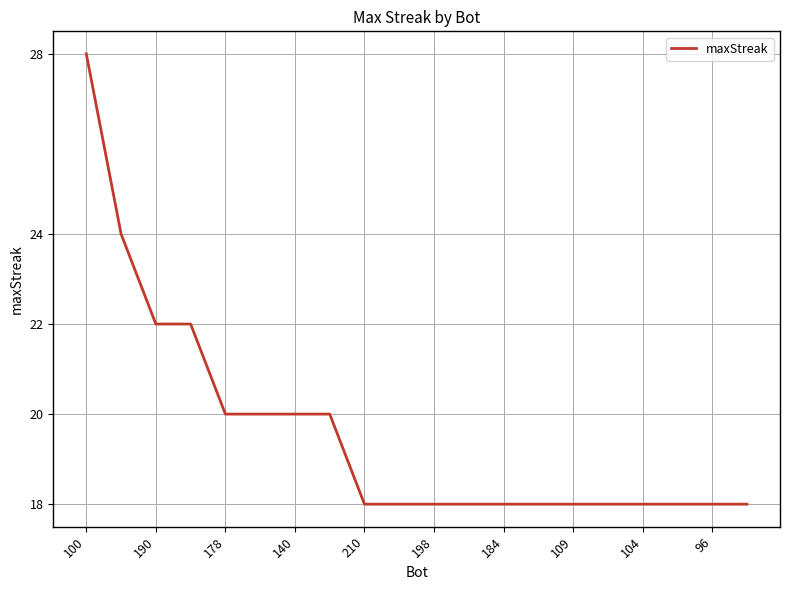

What is the smallest value displayed?

18